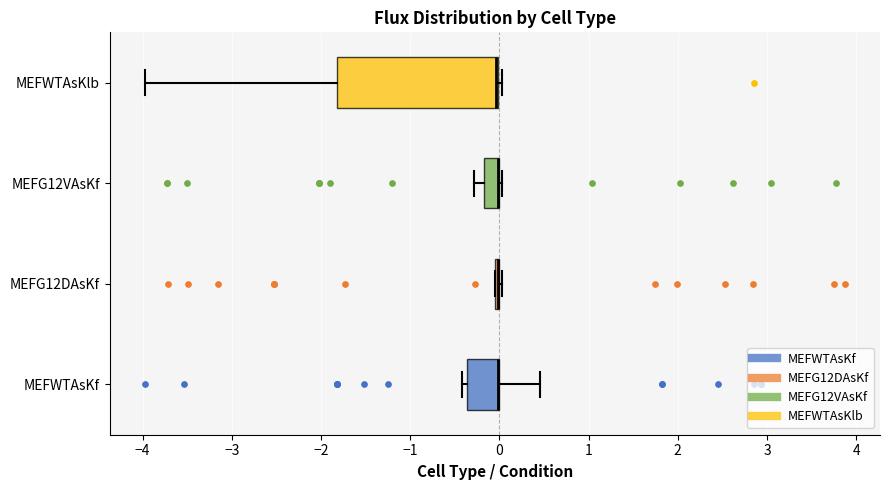

Reading bottom to top, transcribe this box plot: for each box, give where its median line is, the range the box spans, and where its two whiskers end, as read against the x-axis. The values are not printed on the chart, so give them approximately, as read against the axis.

MEFWTAsKf: median 0.0 (drawn on the box's right edge), box -0.4 to 0.0, whiskers -0.4 (just left of the box's left edge) to 0.5
MEFG12DAsKf: box collapsed to a line at 0.0, whiskers 0.0 to 0.0
MEFG12VAsKf: median 0.0 (drawn on the box's right edge), box -0.2 to 0.0, whiskers -0.3 to 0.0 (just right of the box's right edge)
MEFWTAsKlb: median 0.0 (drawn on the box's right edge), box -1.8 to 0.0, whiskers -4.0 to 0.0 (just right of the box's right edge)